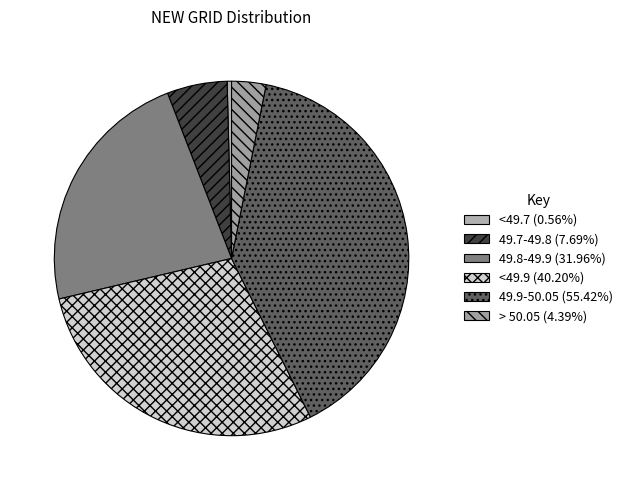

What percentage do 49.9-50.05 and <49.7 together represent?

39.9%